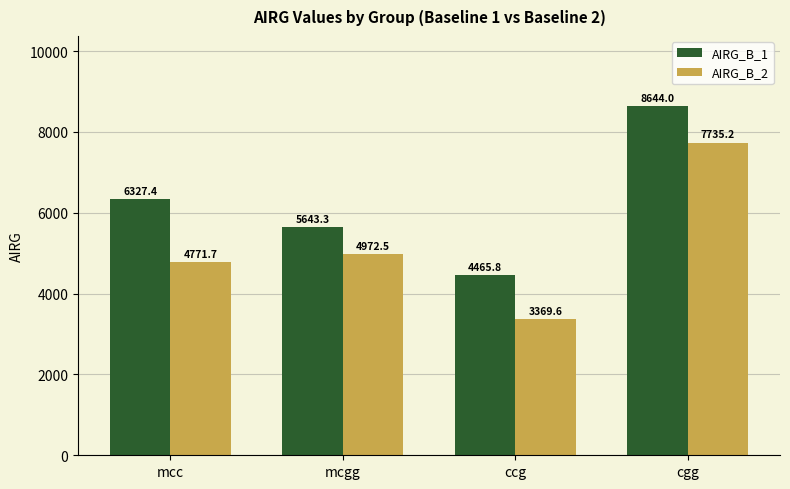

What is the smallest value displayed?

3369.6